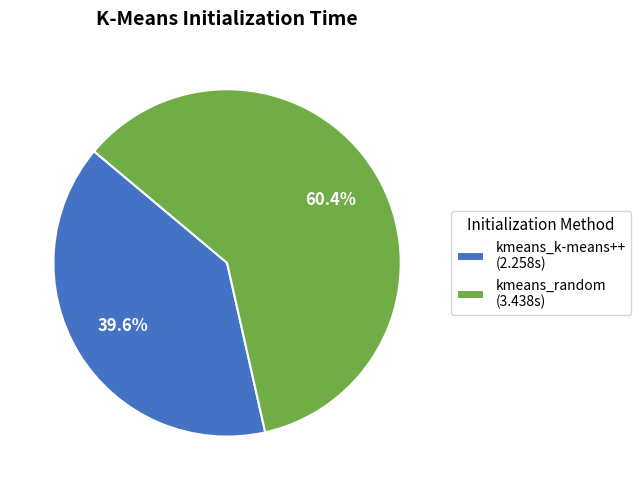

How many slices are in this pie chart?

2